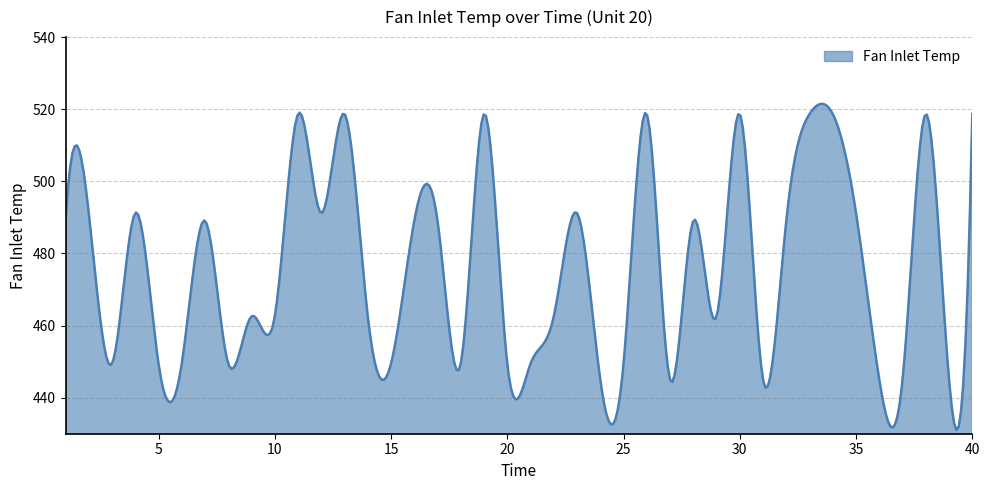

What is the difference between the maximum and minimum values?

90.5